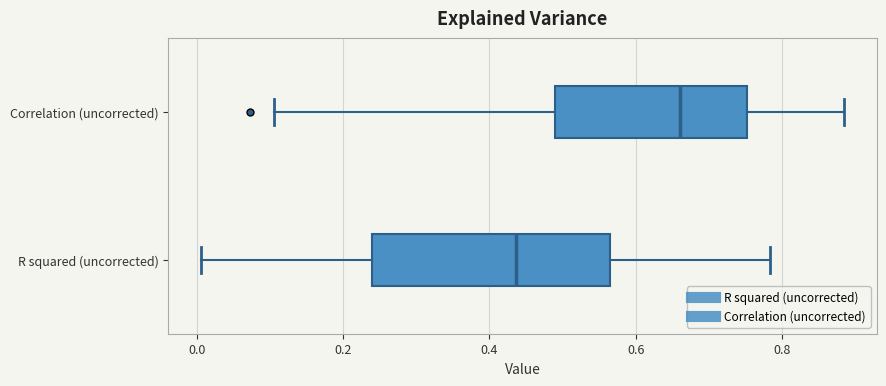

Which box's median line is the furthest to the right?

Correlation (uncorrected)